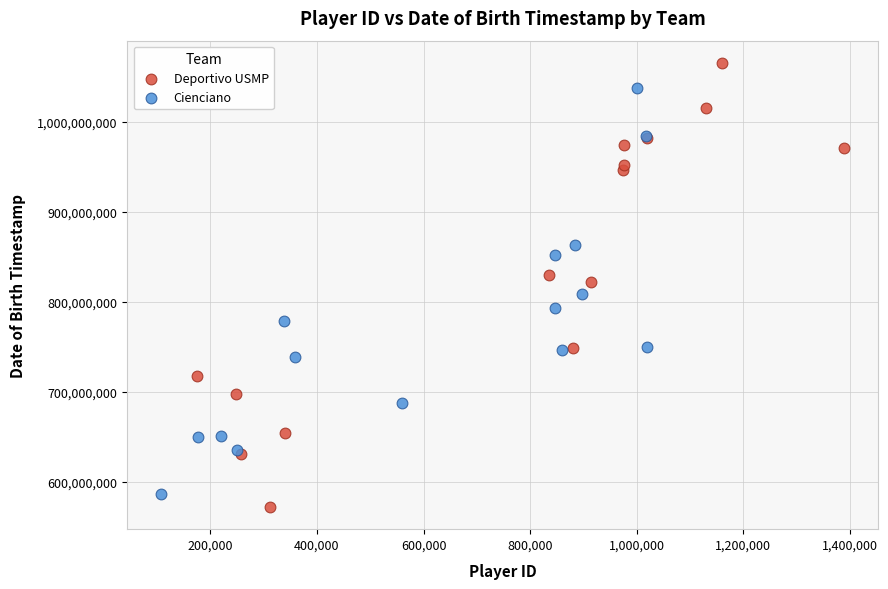

Which series has the largest Y range (max minus min)?

Deportivo USMP